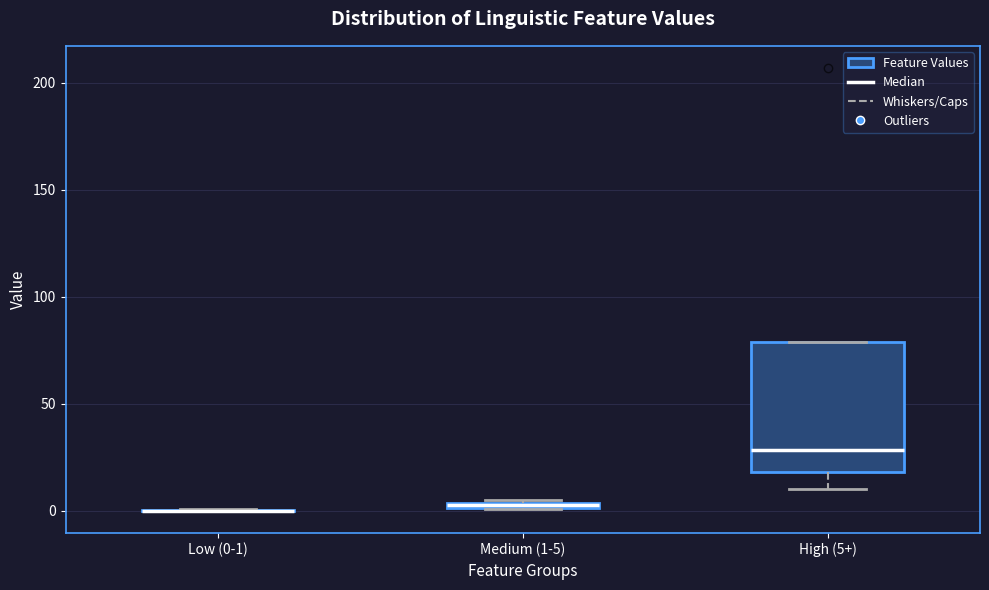

Comparing the boxes themselves (not the whiskers), which one is the tallest?

High (5+)